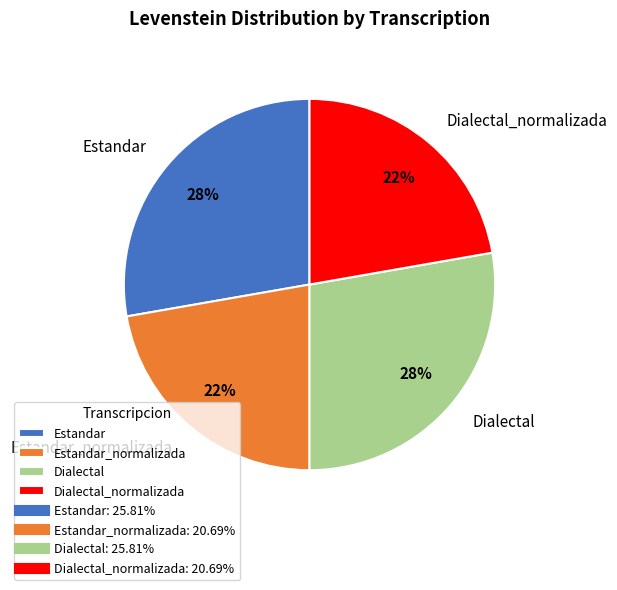

To the nearest percent, what is the average slice percentage?

25%